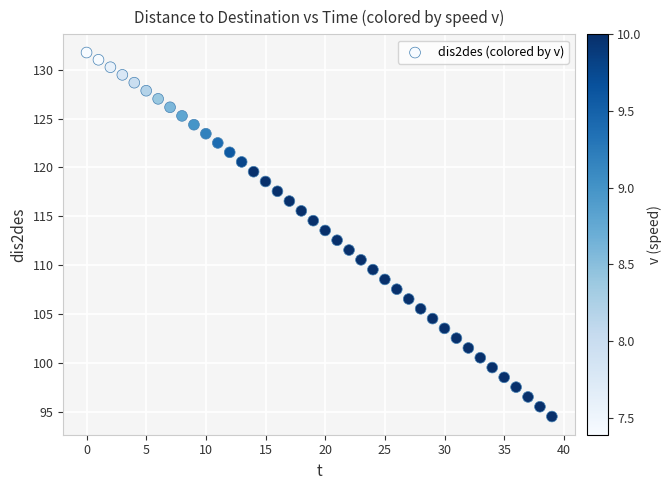

What is the range of Y values (max minus min)?

37.2